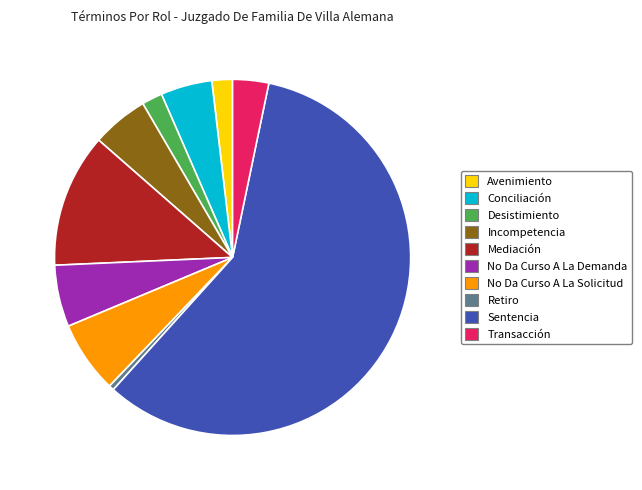

Is it true that Avenimiento is 14% of the pie?

False